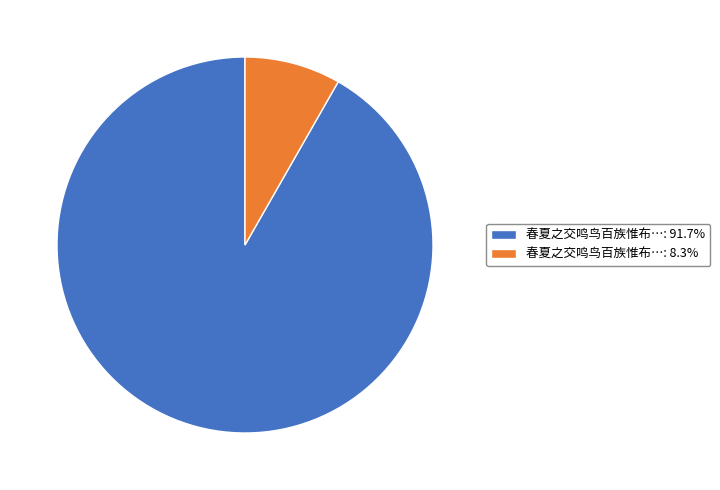

Do 春夏之交鸣鸟百族惟布…: 91.7% and 春夏之交鸣鸟百族惟布…: 8.3% together represent more than half of the pie?

Yes